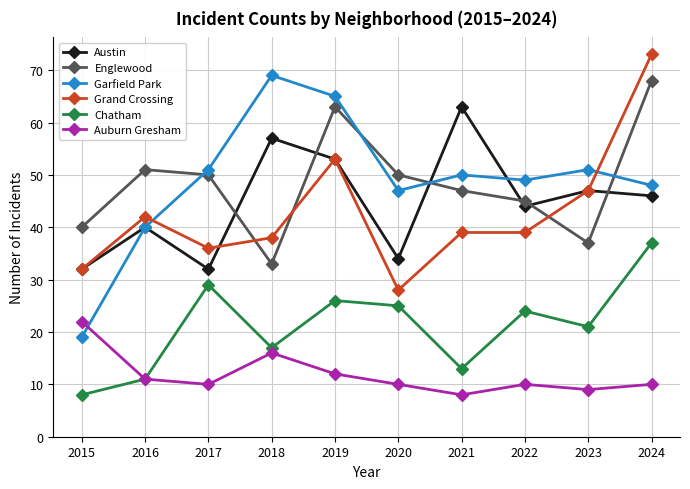

True or false: Garfield Park has more than 1 points higher than both neighbors.

True